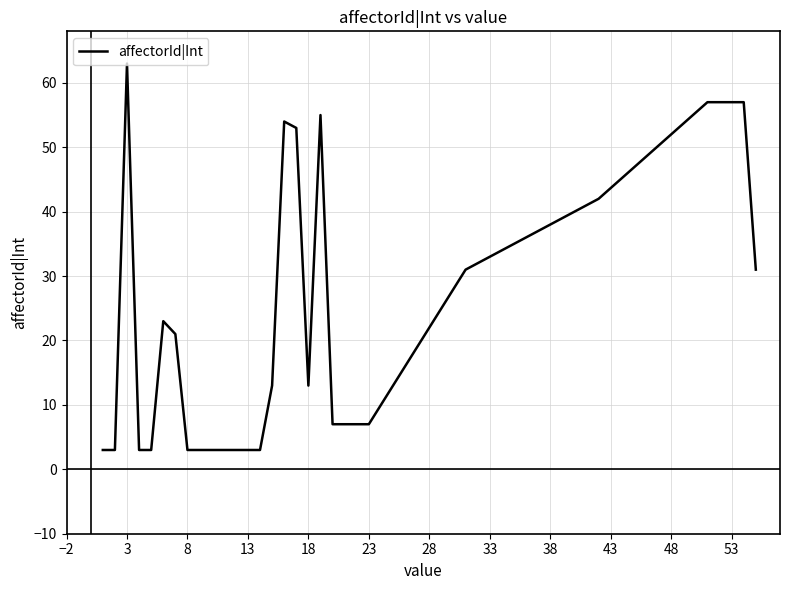

What is the maximum value shown in the chart?

63